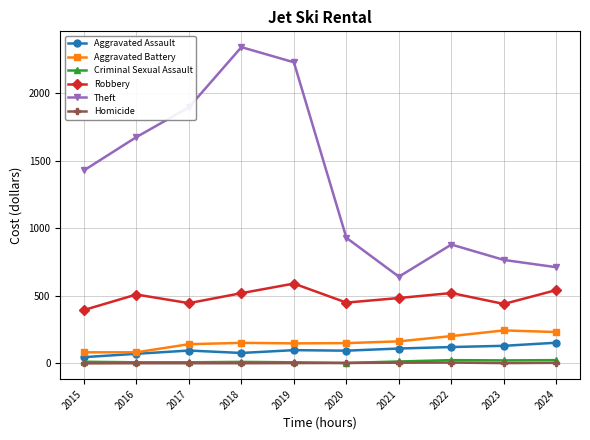

How many Homicide values are between 1 and 4?

7